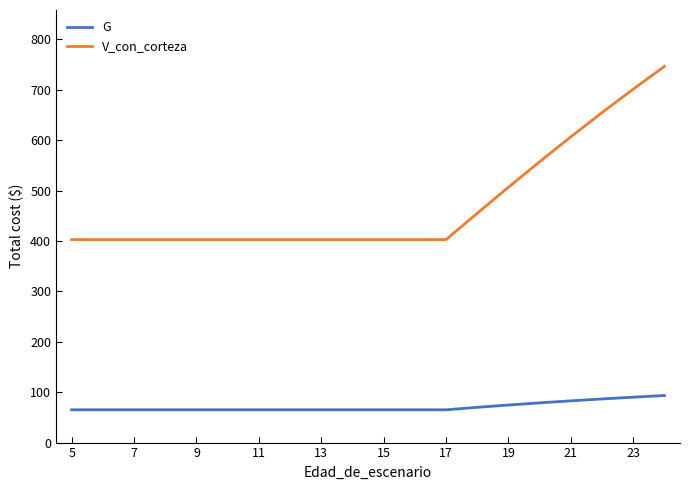

What is the greatest value displayed?

746.4